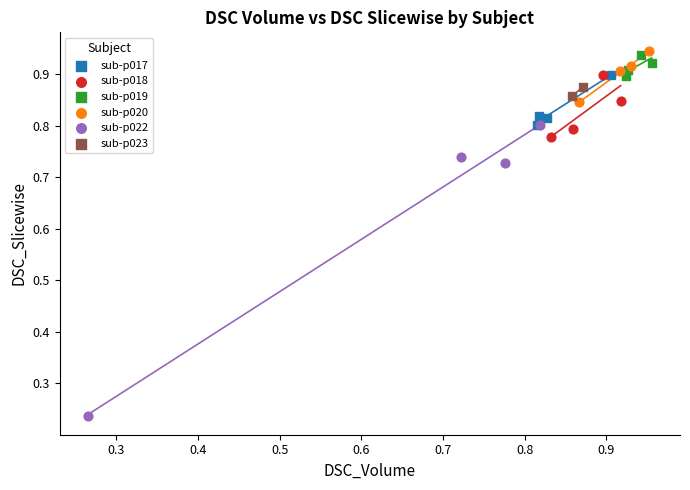

Which series contains the lowest Y value?

sub-p022